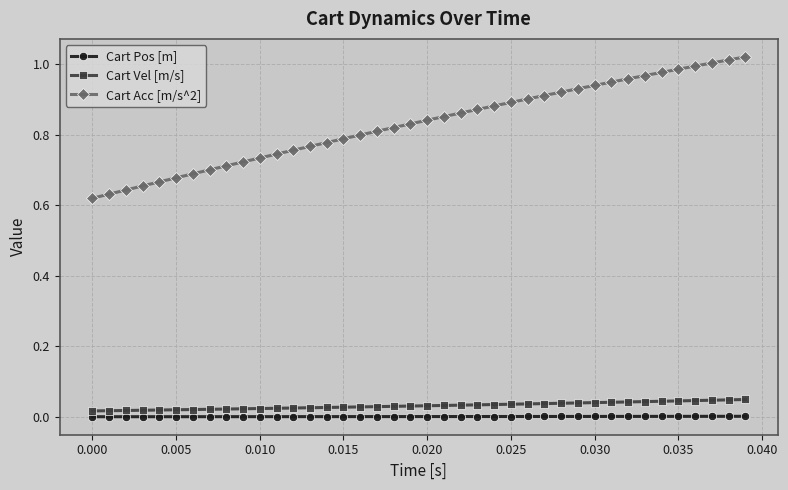

How many data points does each series have?

40